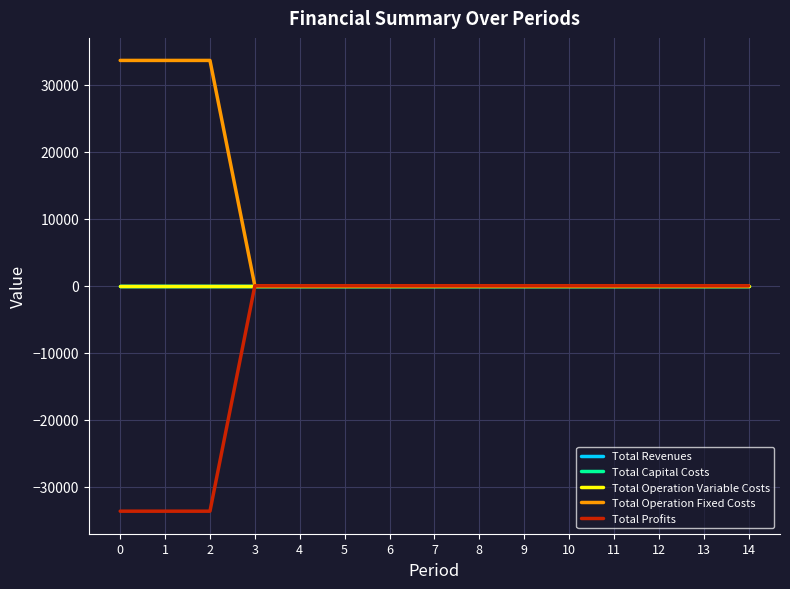

Rank the series at 8 from highest to lowest value.

Total Revenues, Total Capital Costs, Total Operation Variable Costs, Total Operation Fixed Costs, Total Profits